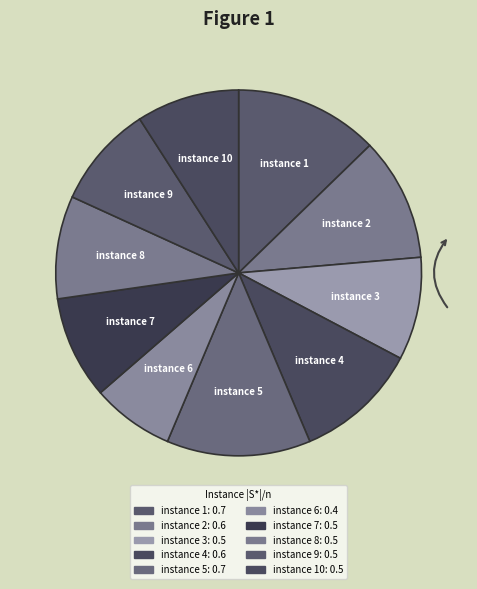

How many slices are in this pie chart?

10